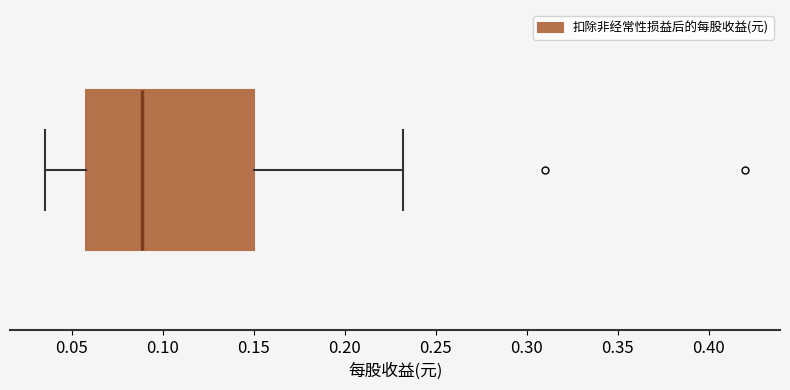

Read this box plot against the x-axis: the position of the median line, the range covered by the box, and the ends of both whiskers. The values are not printed on the chart, so give them approximately, as read against the axis.

median 0.090, box 0.060 to 0.150, whiskers 0.035 to 0.230